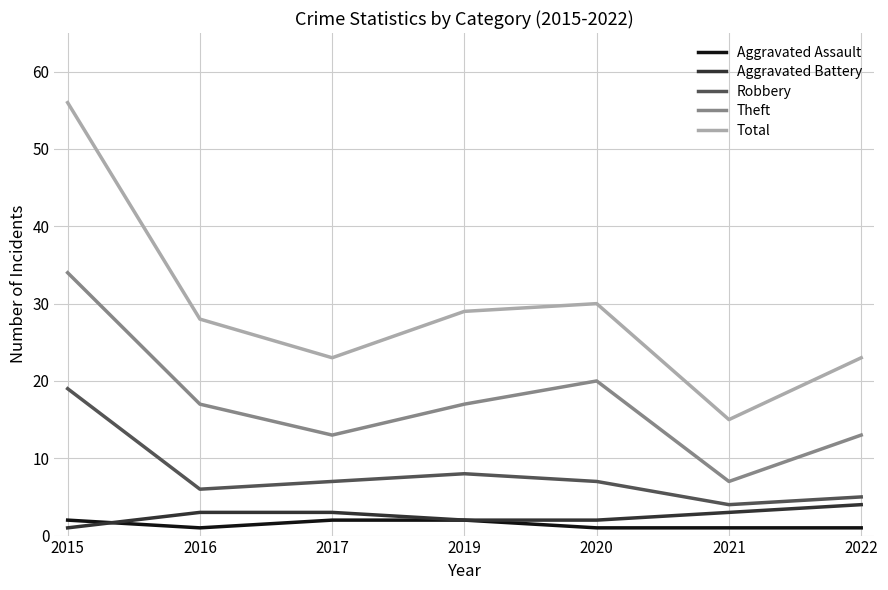

Between 2020 and 2021, which series saw the biggest shift?

Total